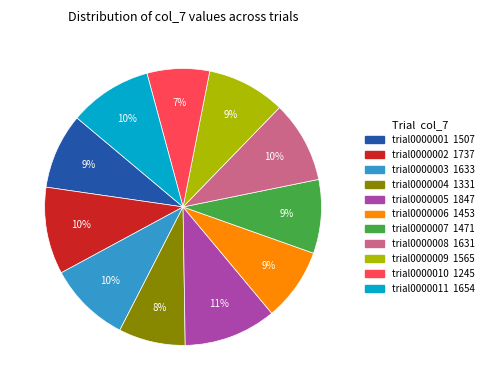

To the nearest percent, what is the difference between the largest and smallest slice percentages?

4%